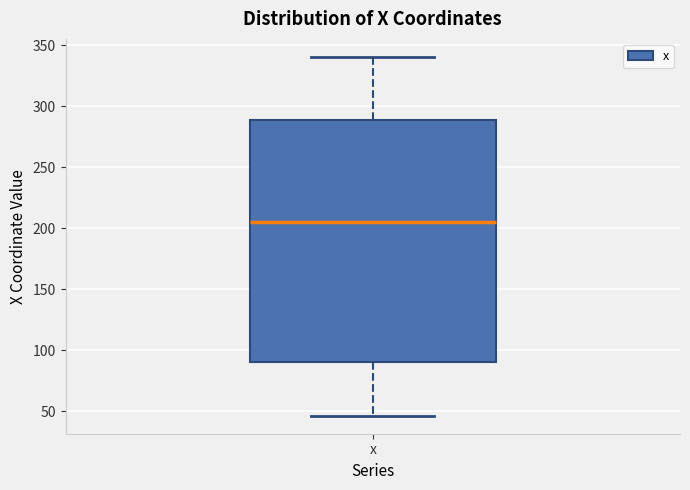

Where is the lower edge of the box for x on the y-axis? The values are not printed on the chart, so give them approximately, as read against the axis.

90